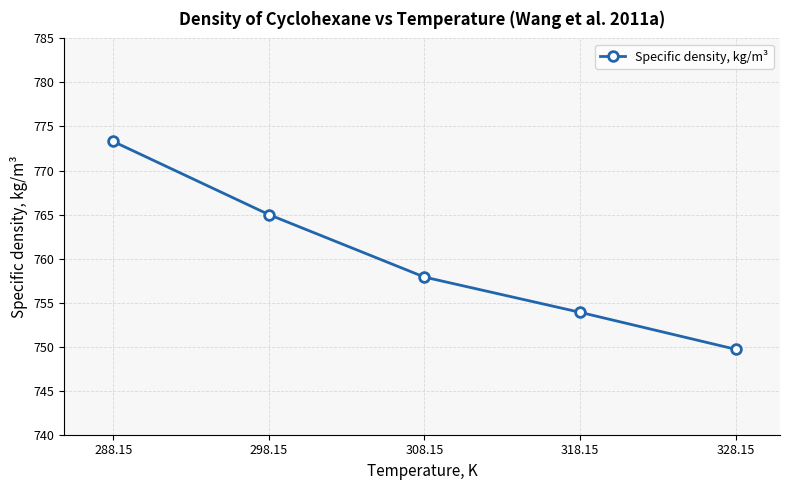

Where does the data first go above 757?

288.15